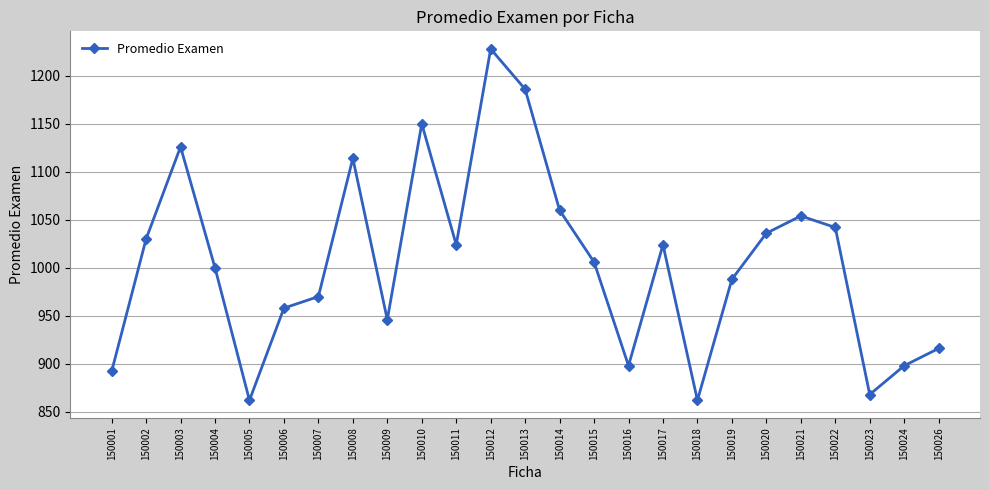

Is it true that the value at 150001 is 892?

True